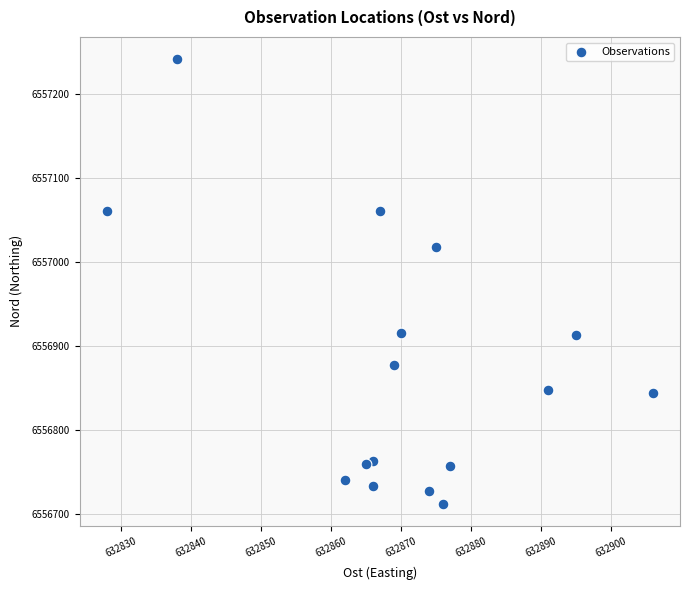

What Y value in the scatter plot is closest to 6556977?

6557018.0